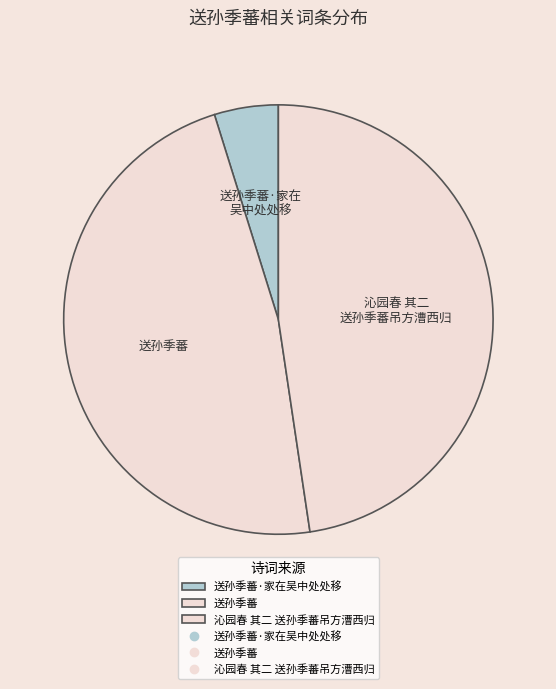

To the nearest percent, what is the difference between the largest and smallest slice percentages?

43%